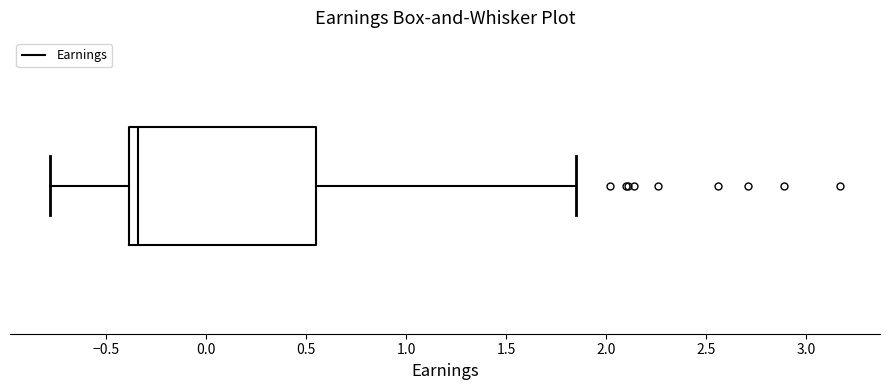

Where is the right edge of the box on the x-axis? The values are not printed on the chart, so give them approximately, as read against the axis.

0.55